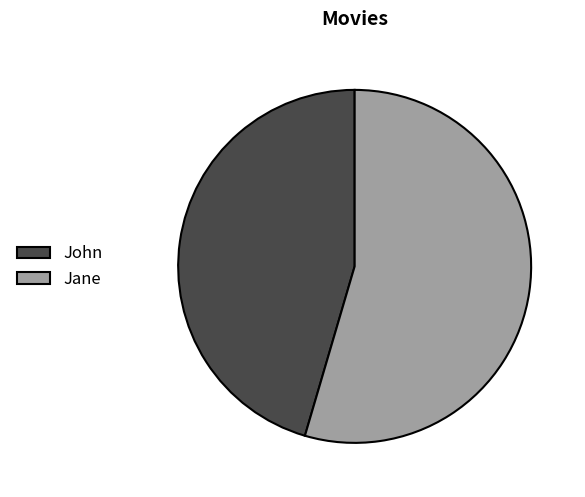

Rank the categories by value from highest to lowest.

Jane, John